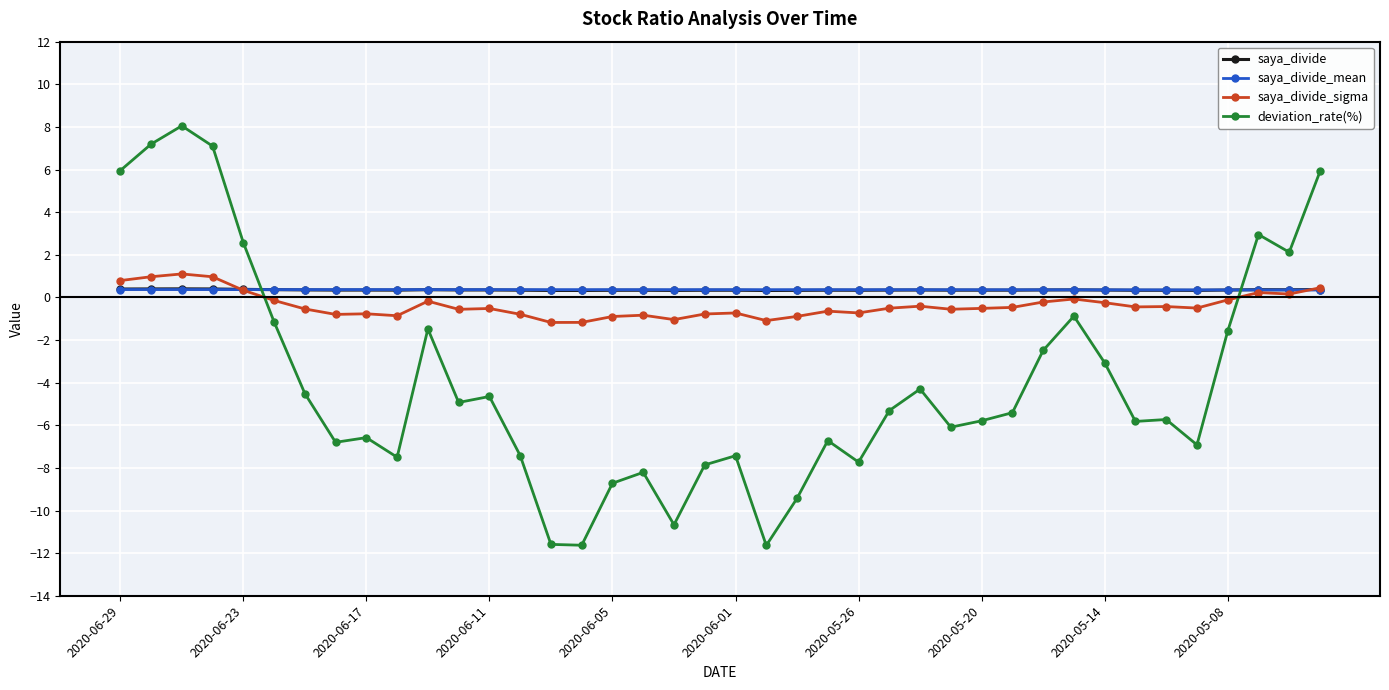

True or false: saya_divide has more than 2 points higher than both neighbors.

True